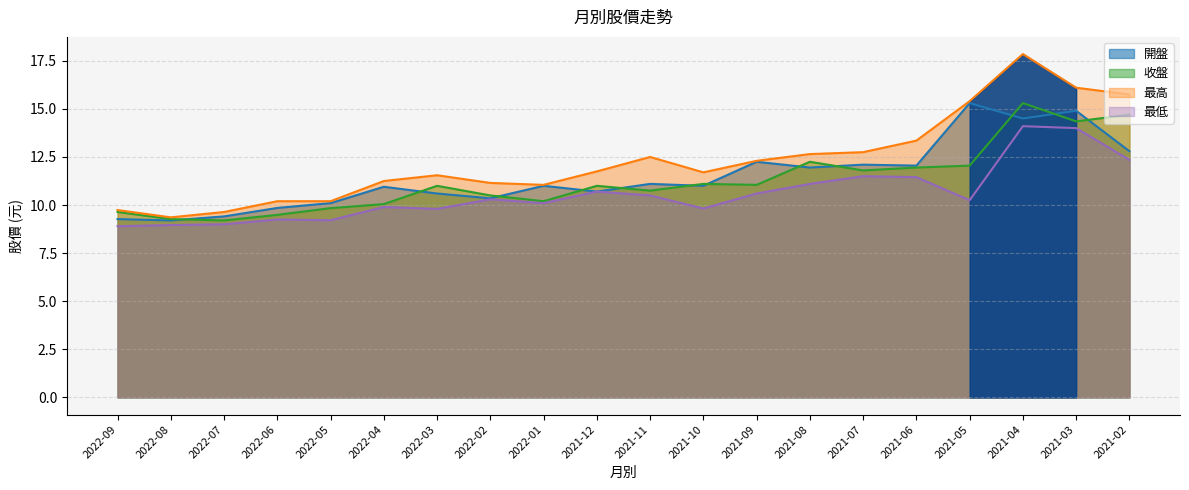

What is the total value across all series at 2021-09?

46.2